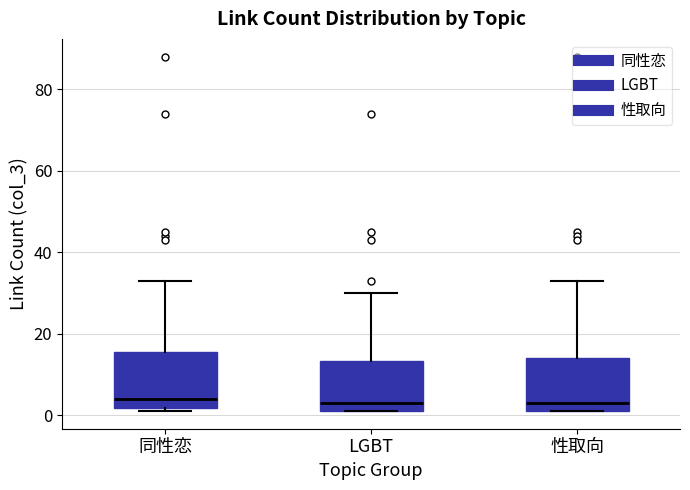

Where does the median line of the box for 同性恋 sit on the y-axis? The values are not printed on the chart, so give them approximately, as read against the axis.

4